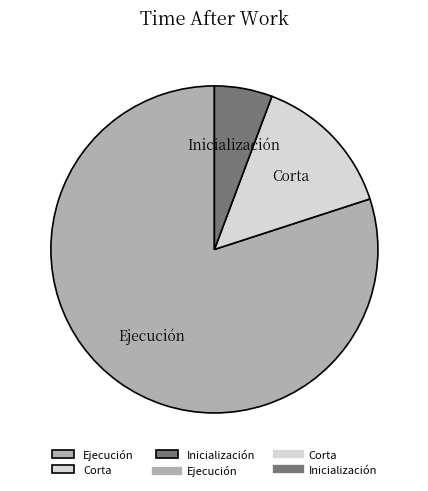

Count the number of slices in the pie.

3